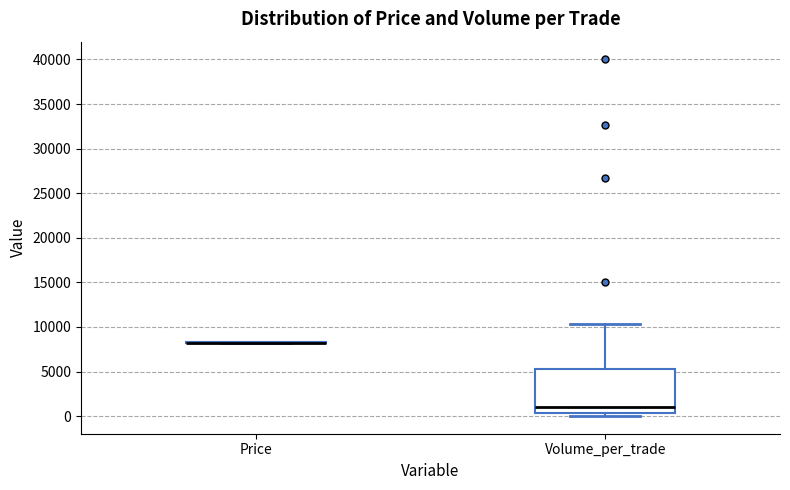

Reading left to right, read every box against the y-axis: the position of its median line, the range the box covers, and the ends of its whiskers. The values are not printed on the chart, so give them approximately, as read against the axis.

Price: box collapsed to a line at 8000, whiskers 8000 to 8500
Volume_per_trade: median 1000, box 500 to 5500, whiskers 0 to 10500